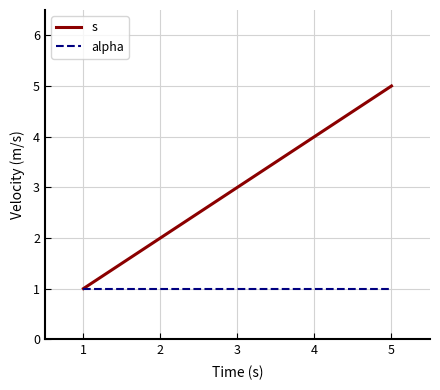

The value of s at 5 is 5. True or false?

True